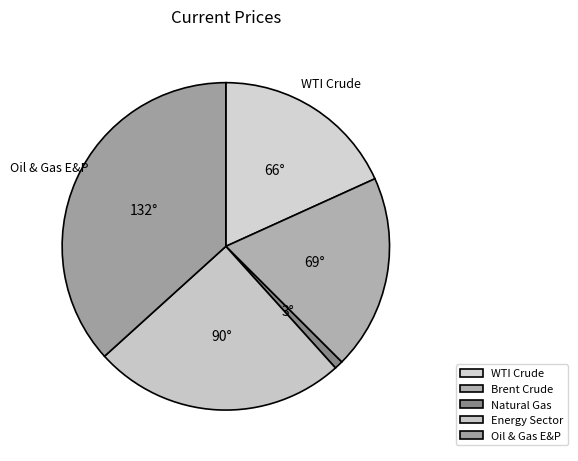

How many segments does this pie chart have?

5